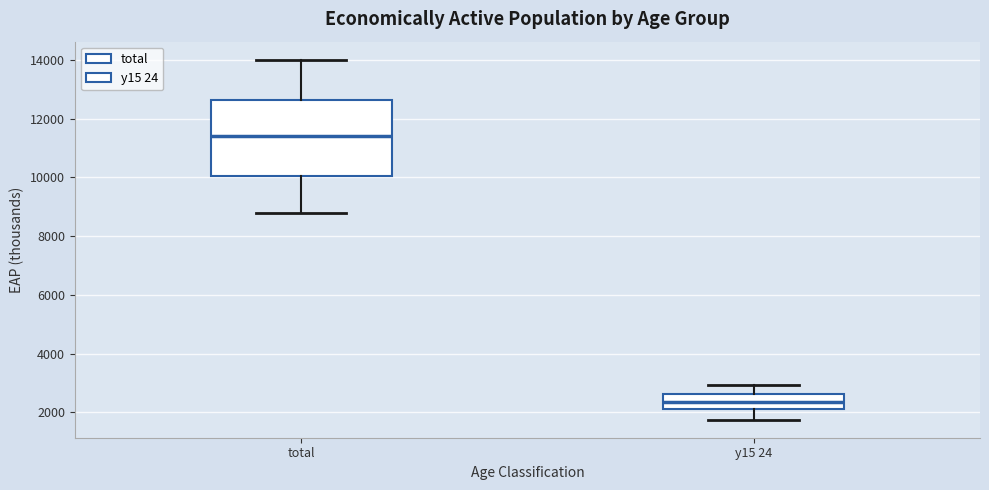

Reading left to right, transcribe this box plot: for each box, give where its median line is, the range the box spans, and where its two whiskers end, as read against the y-axis. The values are not printed on the chart, so give them approximately, as read against the axis.

total: median 11400, box 10000 to 12600, whiskers 8800 to 14000
y15 24: median 2400, box 2200 to 2600, whiskers 1800 to 3000